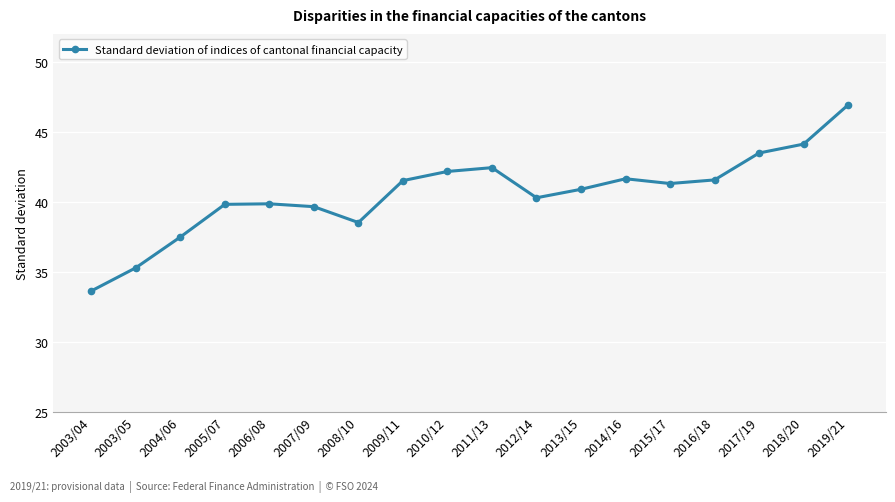

What is the difference between the maximum and second lowest values?

11.6